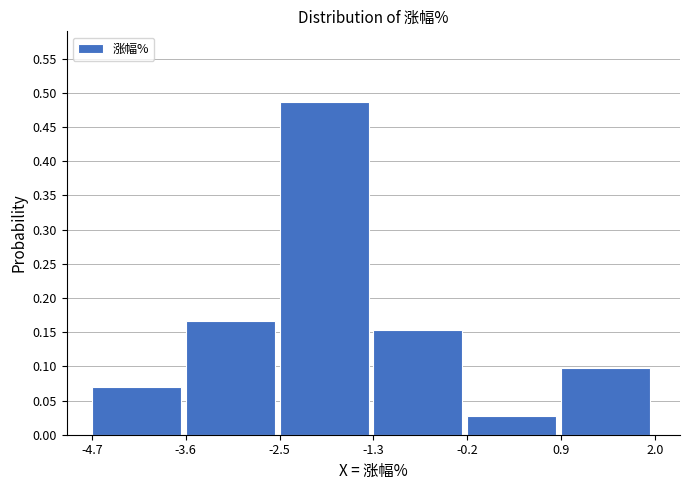

How tall is the bar that spans -3.6 to -2.5 on the x-axis? The values are not printed on the chart, so give them approximately, as read against the axis.

0.165